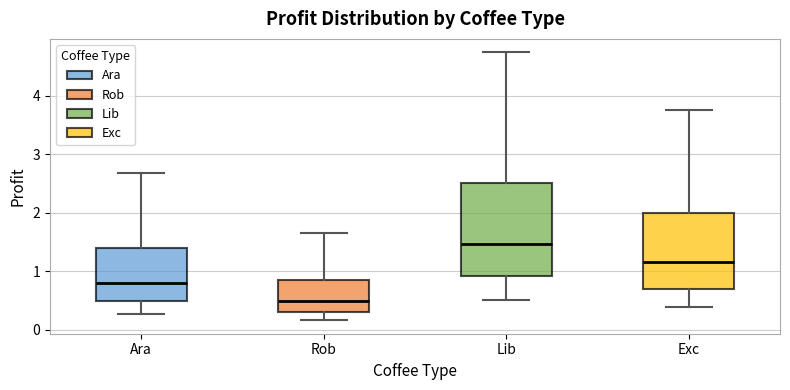

Which box is the tallest, from its lower edge to its upper edge?

Lib